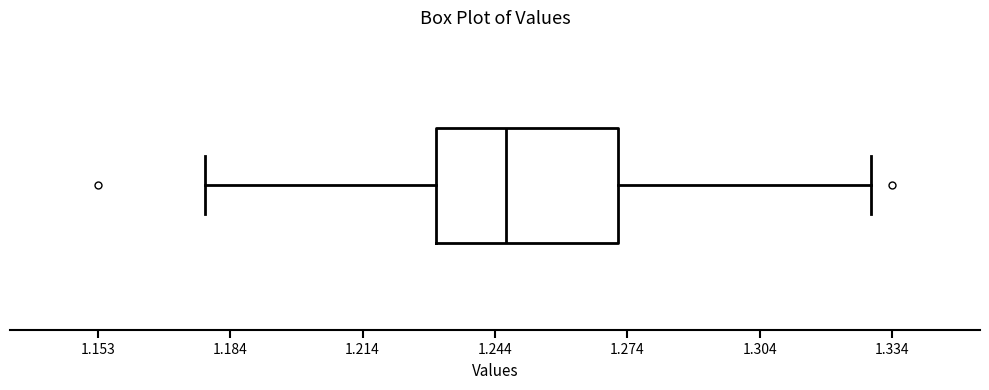

Transcribe this box plot: give where the median line is, the range the box spans, and where the two whiskers end, as read against the x-axis. The values are not printed on the chart, so give them approximately, as read against the axis.

median 1.245, box 1.230 to 1.270, whiskers 1.180 to 1.330